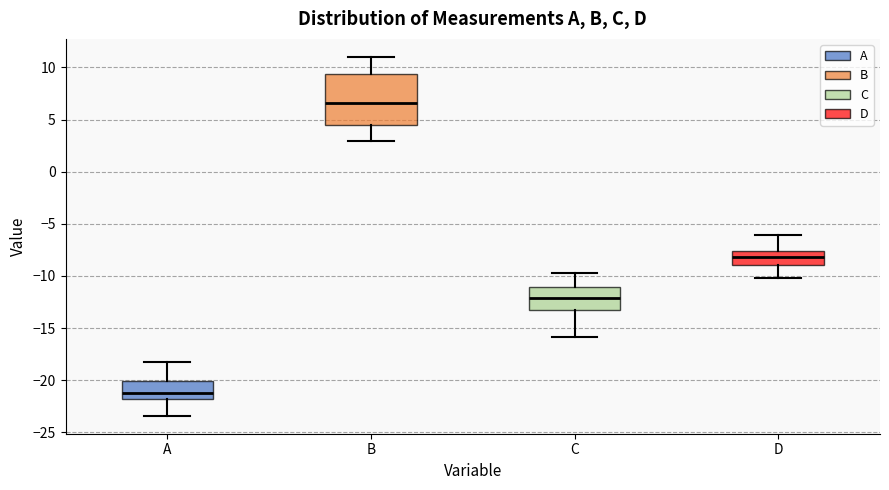

Reading left to right, transcribe this box plot: for each box, give where its median line is, the range the box spans, and where its two whiskers end, as read against the y-axis. The values are not printed on the chart, so give them approximately, as read against the axis.

A: median -21.0, box -22.0 to -20.0, whiskers -23.5 to -18.0
B: median 6.5, box 4.5 to 9.5, whiskers 3.0 to 11.0
C: median -12.0, box -13.0 to -11.0, whiskers -16.0 to -10.0
D: median -8.0, box -9.0 to -7.5, whiskers -10.0 to -6.0